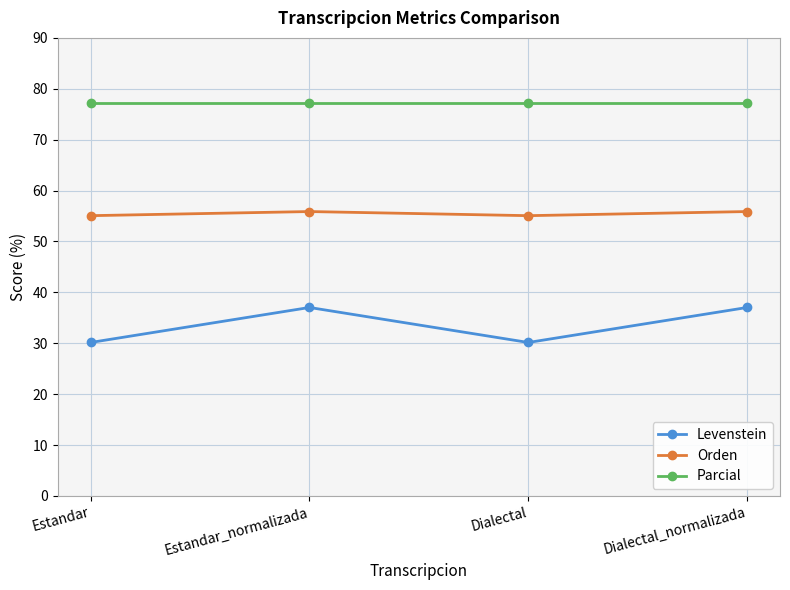

Which series has the widest spread of values?

Levenstein